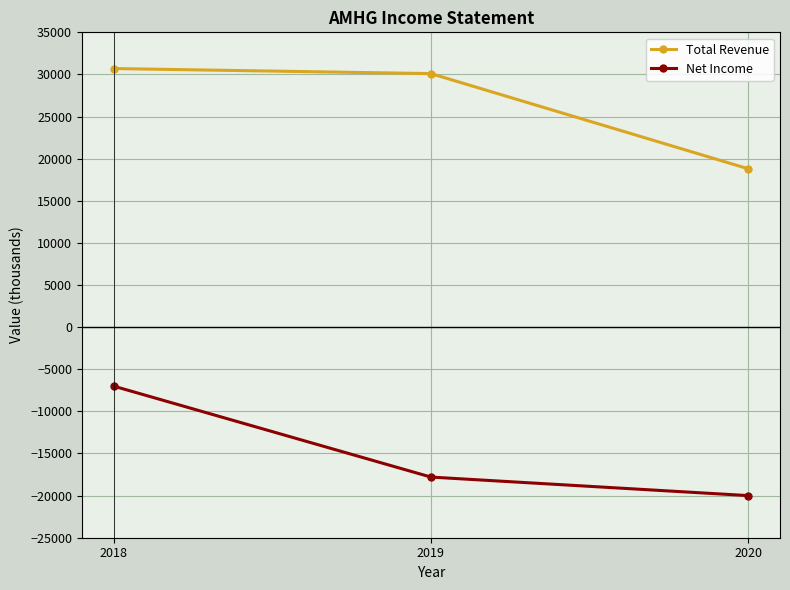

What is the maximum value shown in the chart?

30700